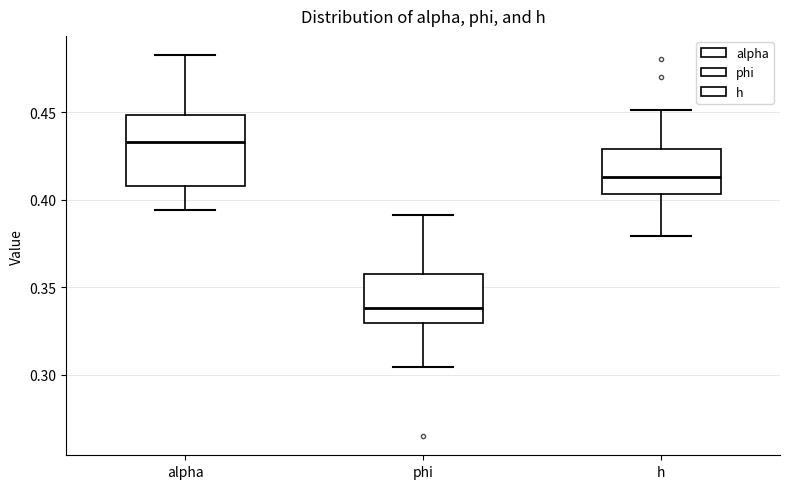

Which box is the tallest, from its lower edge to its upper edge?

alpha